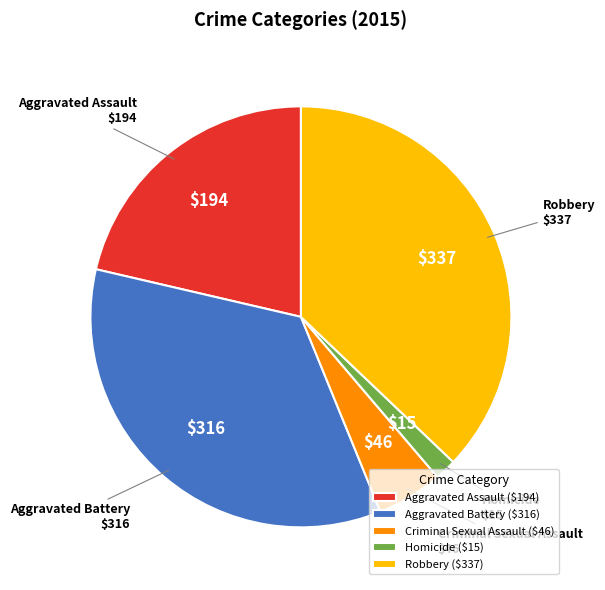

What is the ratio of the value at Robbery to the value at Criminal Sexual Assault?

7.3